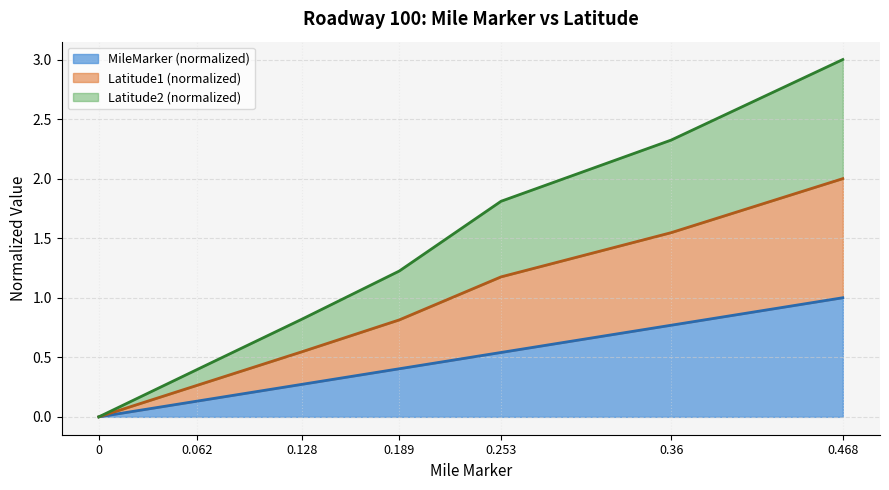

Does the chart have visible grid lines?

Yes